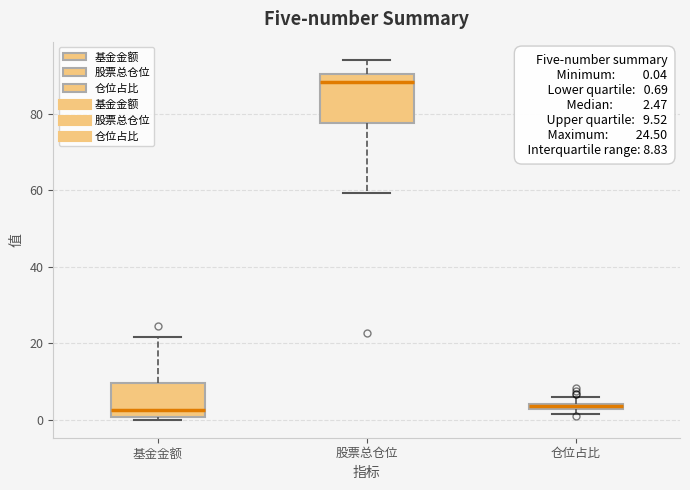

Comparing the boxes themselves (not the whiskers), which one is the tallest?

股票总仓位